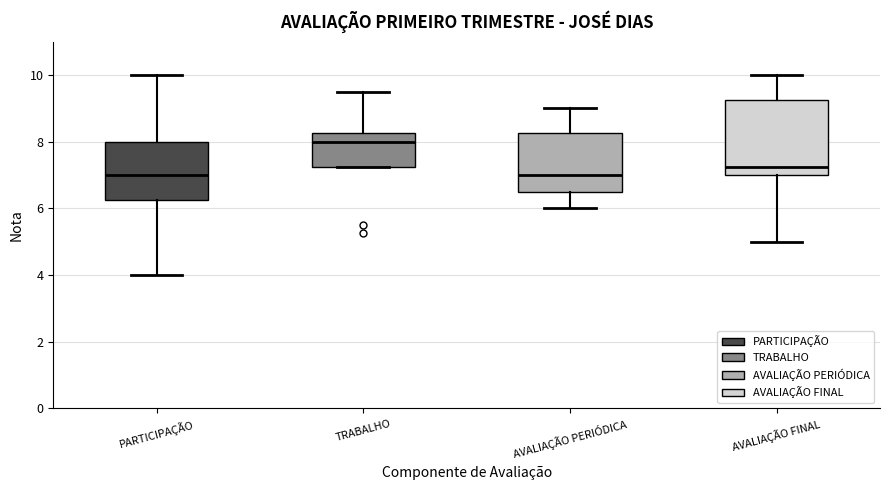

Reading left to right, read every box against the y-axis: the position of its median line, the range the box covers, and the ends of its whiskers. The values are not printed on the chart, so give them approximately, as read against the axis.

PARTICIPAÇÃO: median 7.0, box 6.2 to 8.0, whiskers 4.0 to 10.0
TRABALHO: median 8.0, box 7.2 to 8.2, whiskers 7.2 to 9.6
AVALIAÇÃO PERIÓDICA: median 7.0, box 6.6 to 8.2, whiskers 6.0 to 9.0
AVALIAÇÃO FINAL: median 7.2, box 7.0 to 9.2, whiskers 5.0 to 10.0